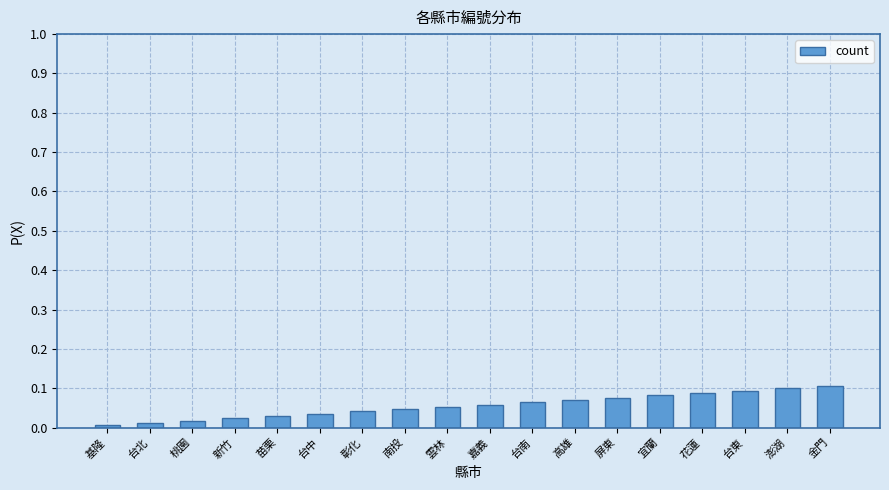

What is the sum of the values at 花蓮 and 金門?

0.2